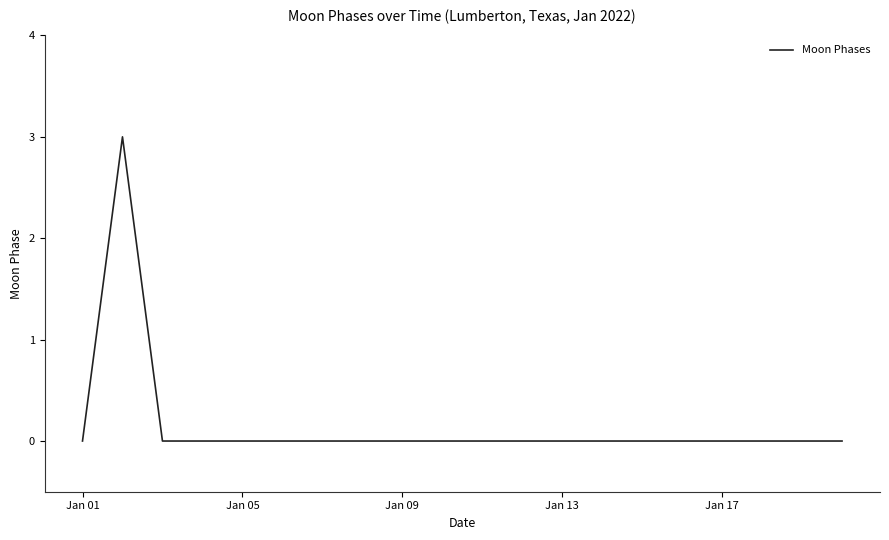

What is the difference between the maximum and minimum values?

3